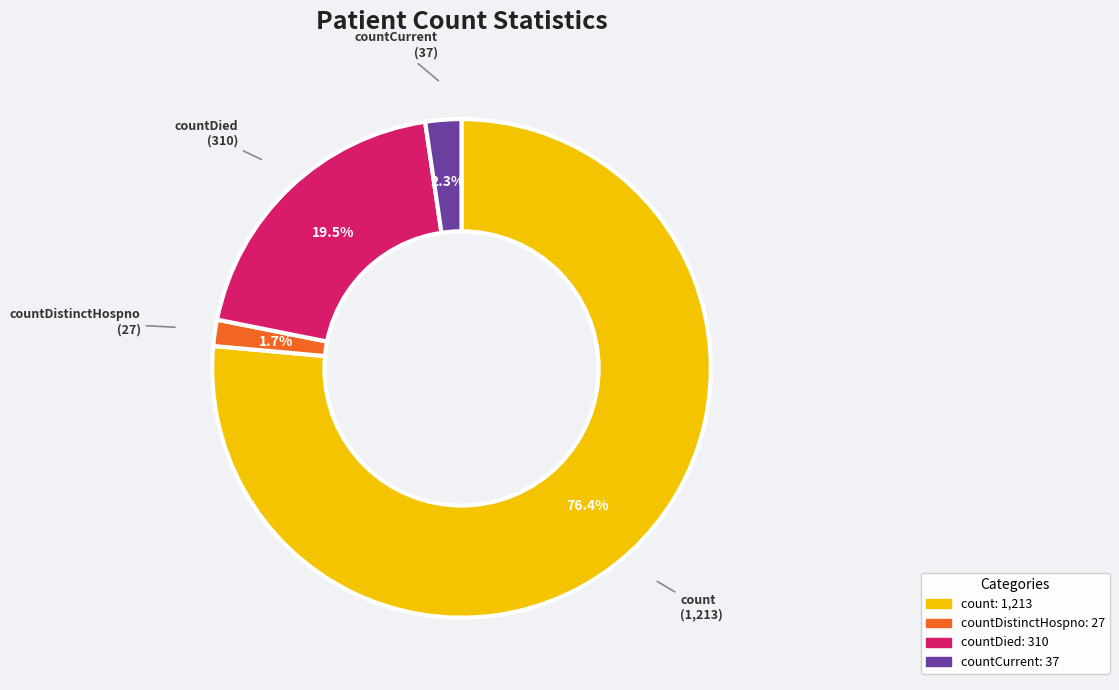

Is there any slice that represents more than half of the pie?

Yes